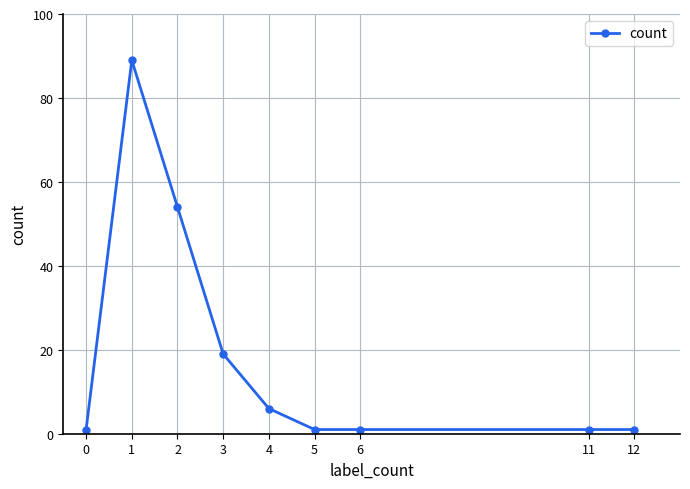

The chart shows a value of 1 at 5. True or false?

True